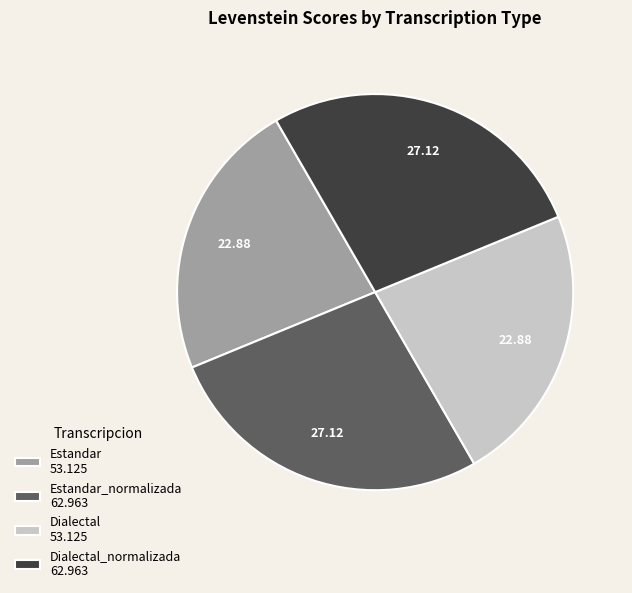

What is the ratio of the value at Dialectal_normalizada 62.963 to the value at Estandar 53.125?

1.2